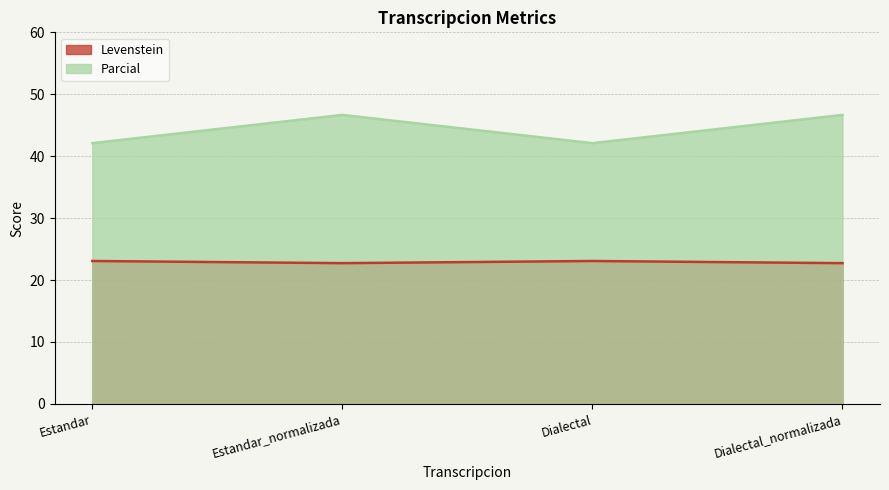

What position from the right is Estandar?

4